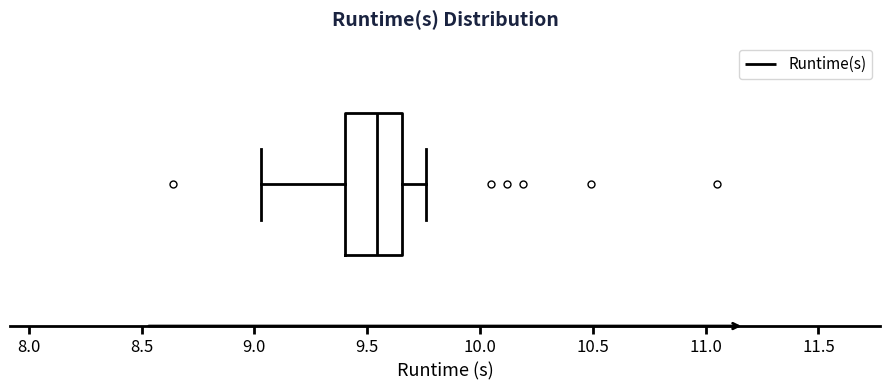

Transcribe this box plot: give where the median line is, the range the box spans, and where the two whiskers end, as read against the x-axis. The values are not printed on the chart, so give them approximately, as read against the axis.

median 9.55, box 9.40 to 9.65, whiskers 9.05 to 9.75